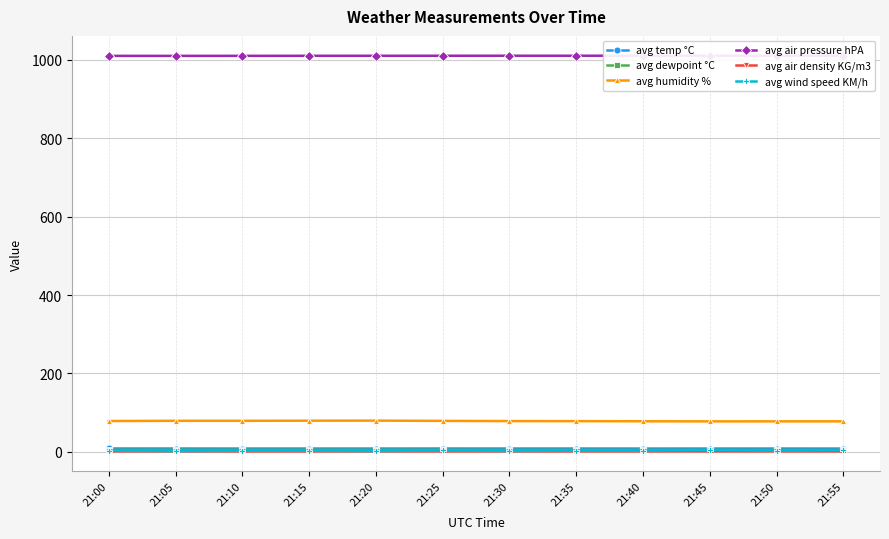

In avg air pressure hPA, how many points are lower than both neighbors (excluding endpoints)?

1